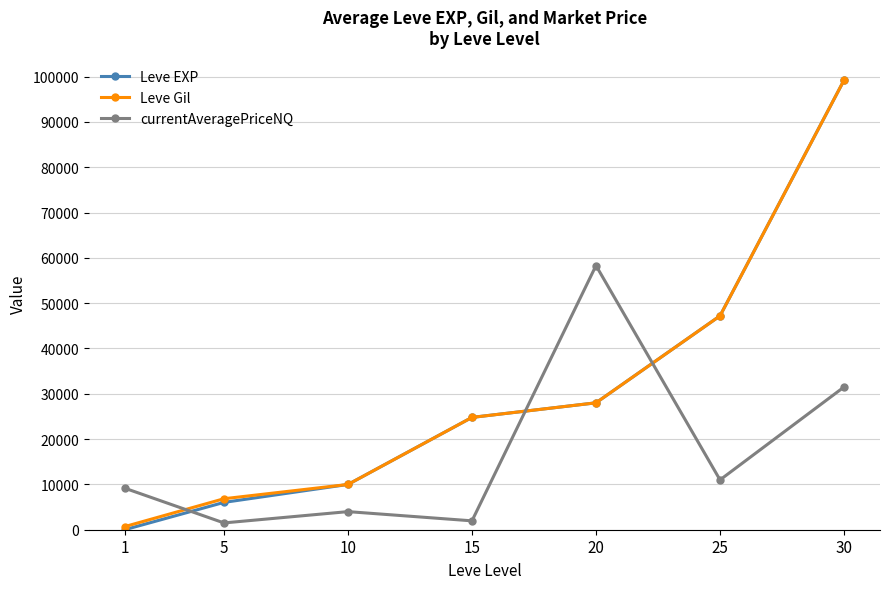

What is the value of the Leve Gil point at the 2nd from the left?

6840